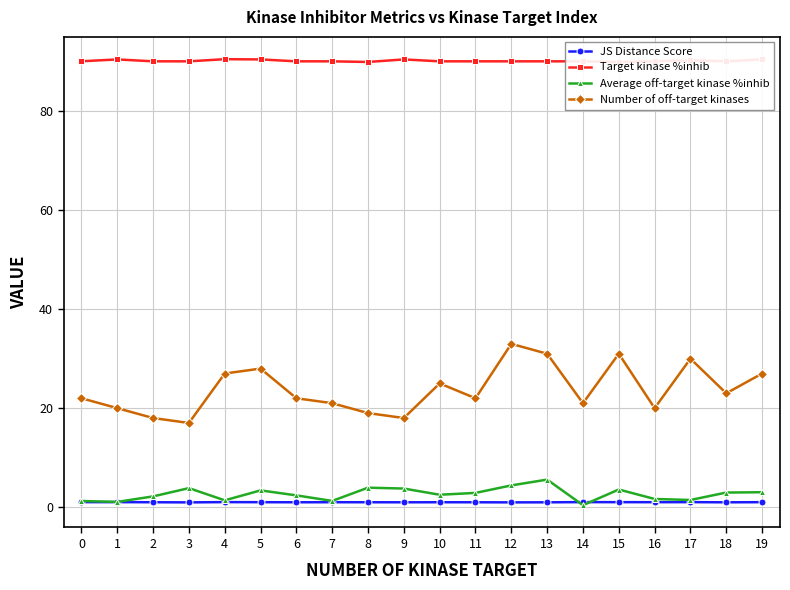

What is the value of the Target kinase %inhib point at the 15th from the left?

90.1